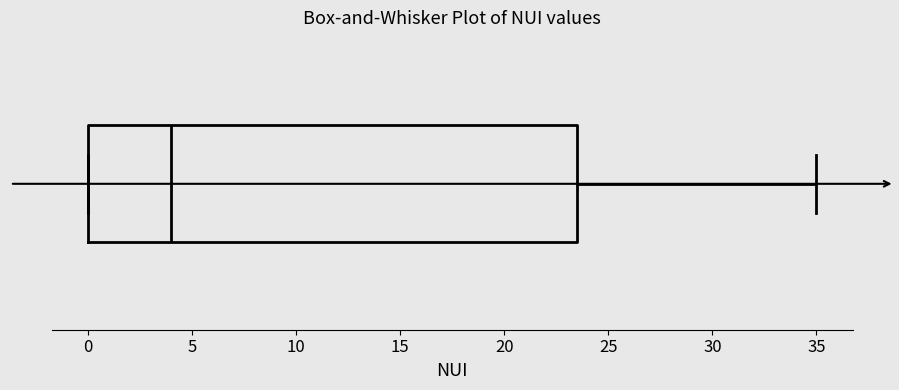

Read this box plot against the x-axis: the position of the median line, the range covered by the box, and the ends of both whiskers. The values are not printed on the chart, so give them approximately, as read against the axis.

median 4.0, box 0.0 to 23.5, whiskers 0.0 to 35.0